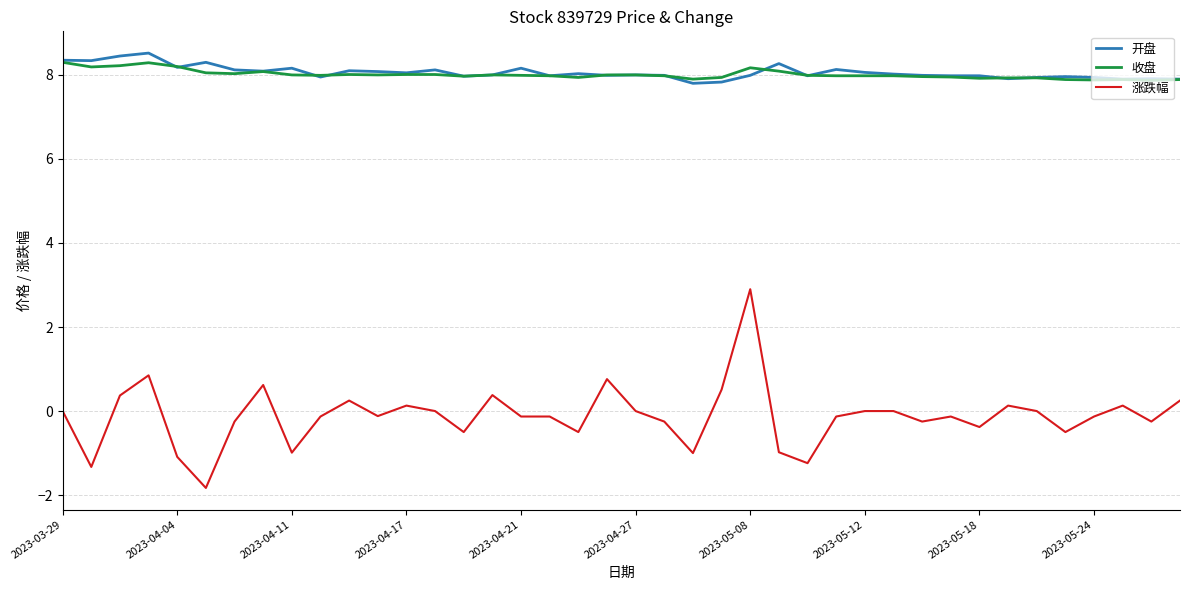

Which series has the largest range (max minus min)?

涨跌幅